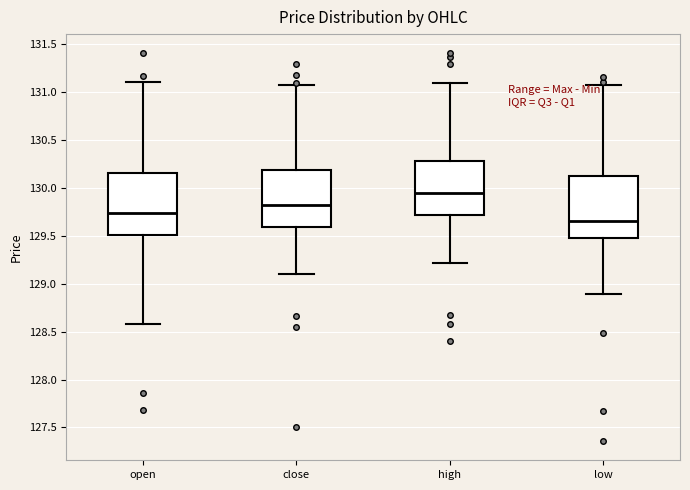

Where is the upper edge of the box for low on the y-axis? The values are not printed on the chart, so give them approximately, as read against the axis.

130.10